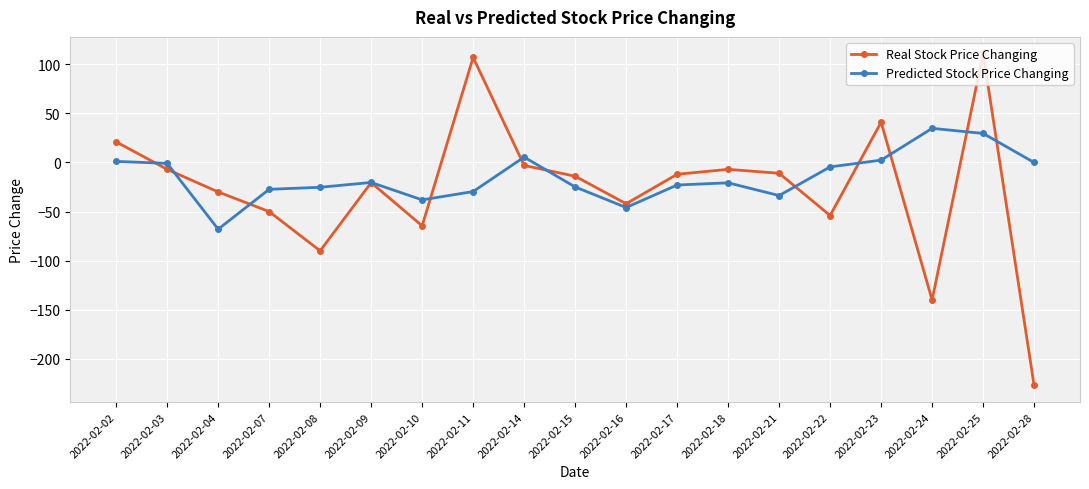

Between 2022-02-11 and 2022-02-15, which series saw the biggest shift?

Real Stock Price Changing